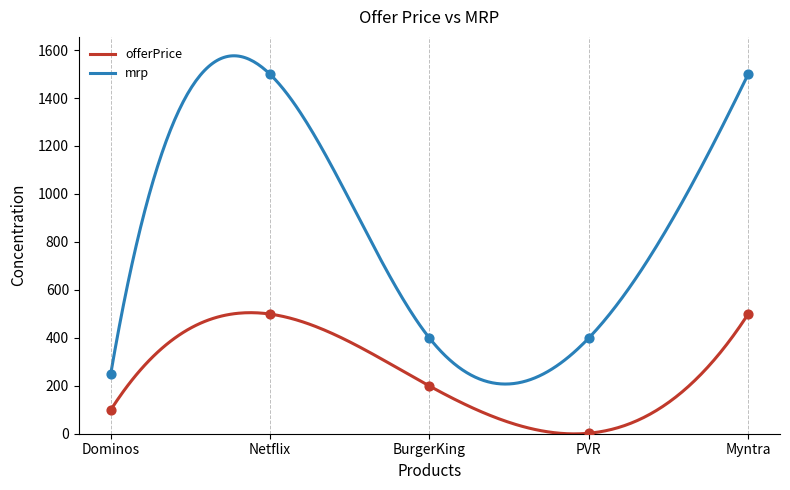

Which series contains the lowest Y value?

offerPrice